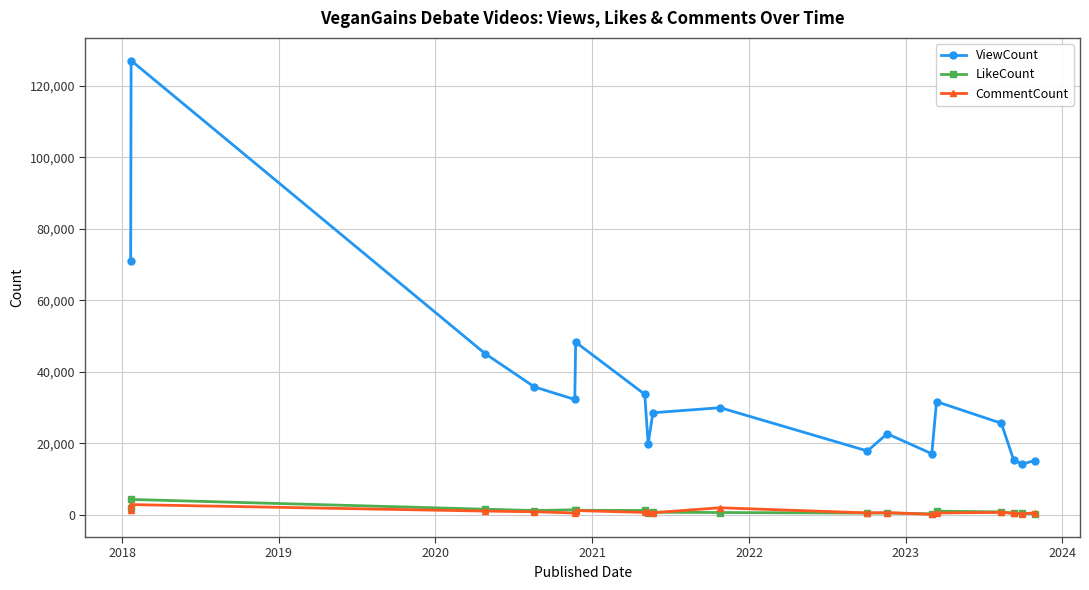

True or false: ViewCount and LikeCount cross at least once.

False